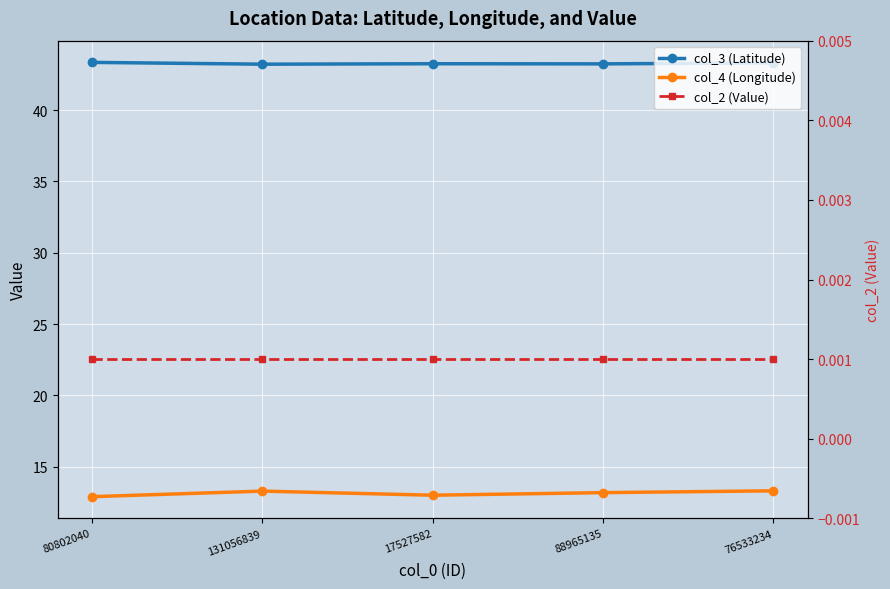

True or false: col_3 (Latitude) has more than 1 interior local peaks.

False